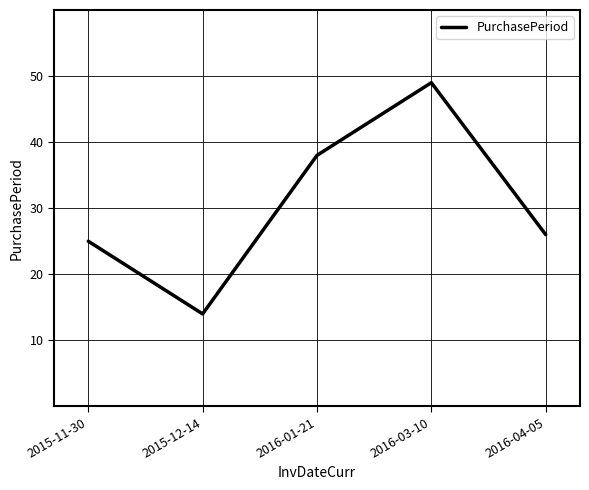

What is the change in value from 2016-01-21 to 2016-03-10?

+11